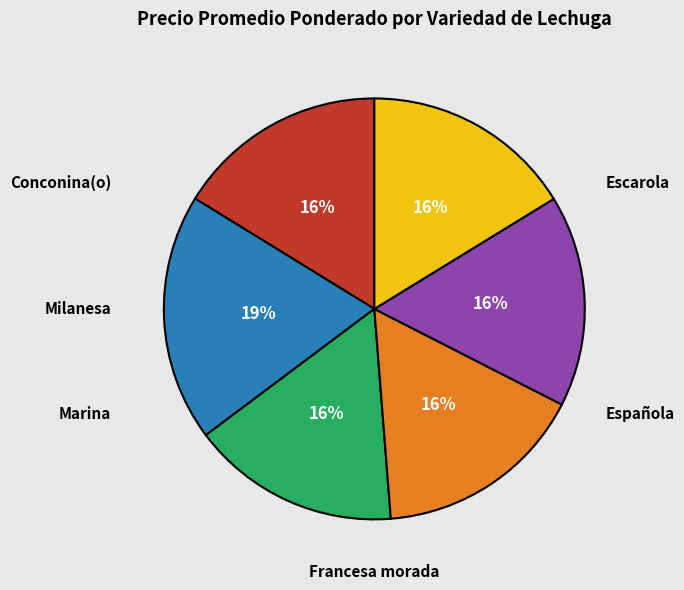

To the nearest percent, what is the difference between the largest and smallest slice percentages?

3%